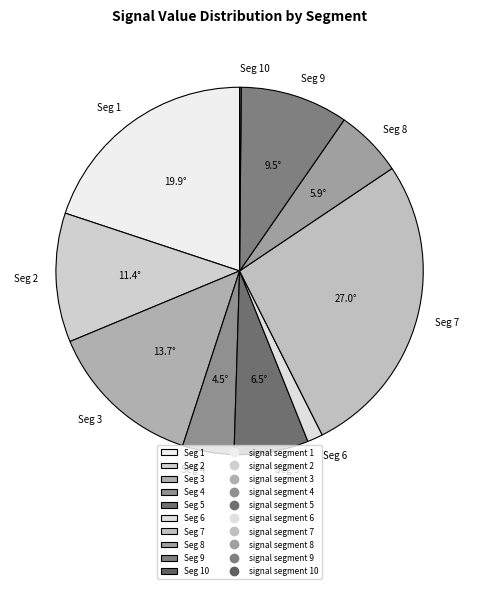

Which category has the biggest portion of the pie?

Seg 7